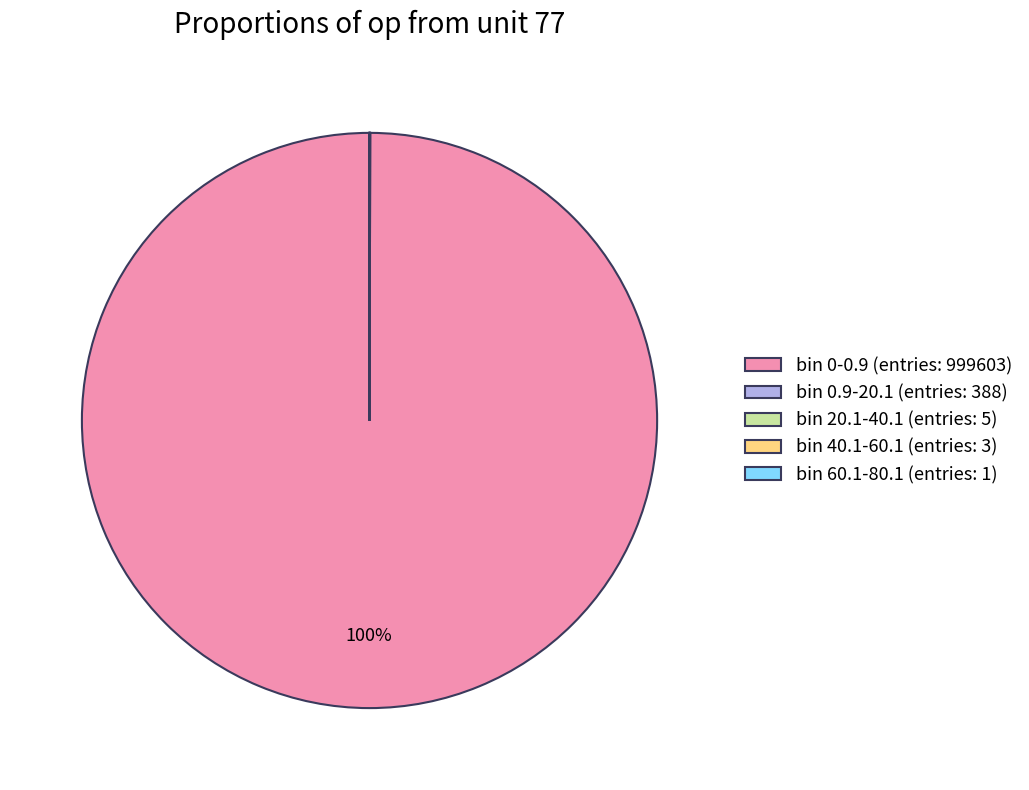

Which category accounts for the majority?

bin 0-0.9 (entries: 999603)